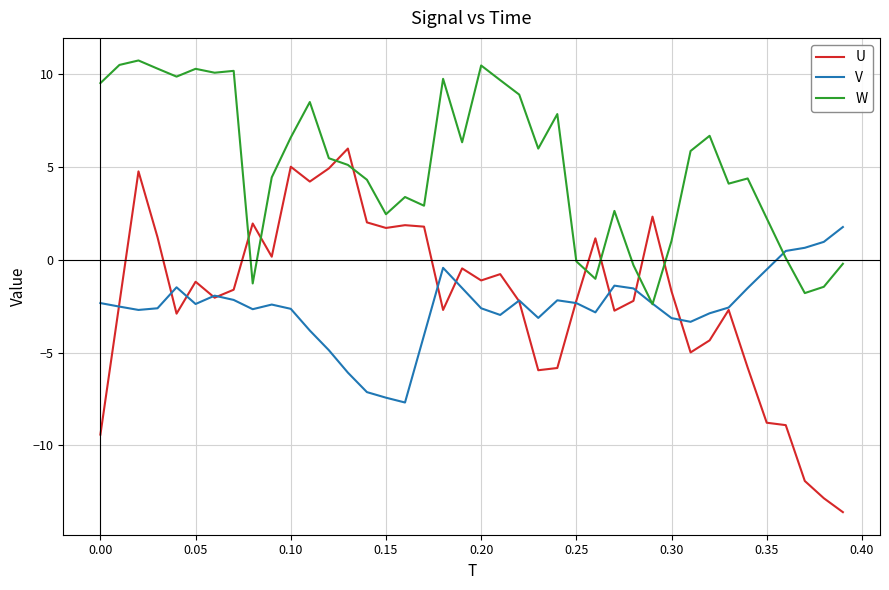

How many times do U and W cross each other?

8